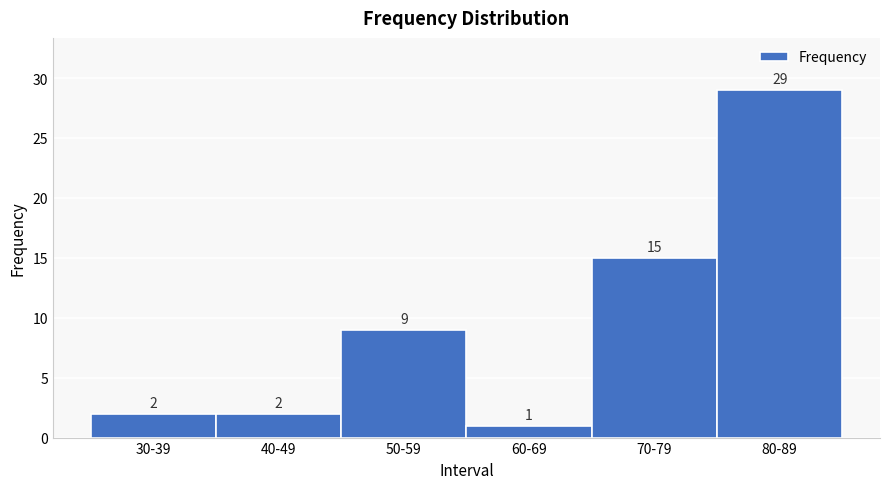

Reading left to right, list all the values displayed in this chart.

2	2	9	1	15	29